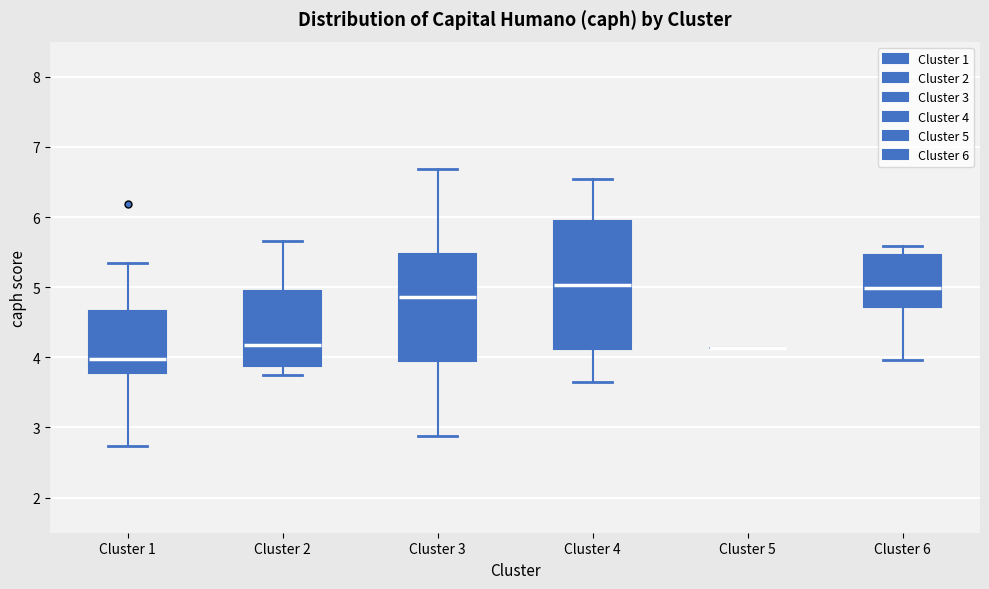

Comparing the boxes themselves (not the whiskers), which one is the tallest?

Cluster 4